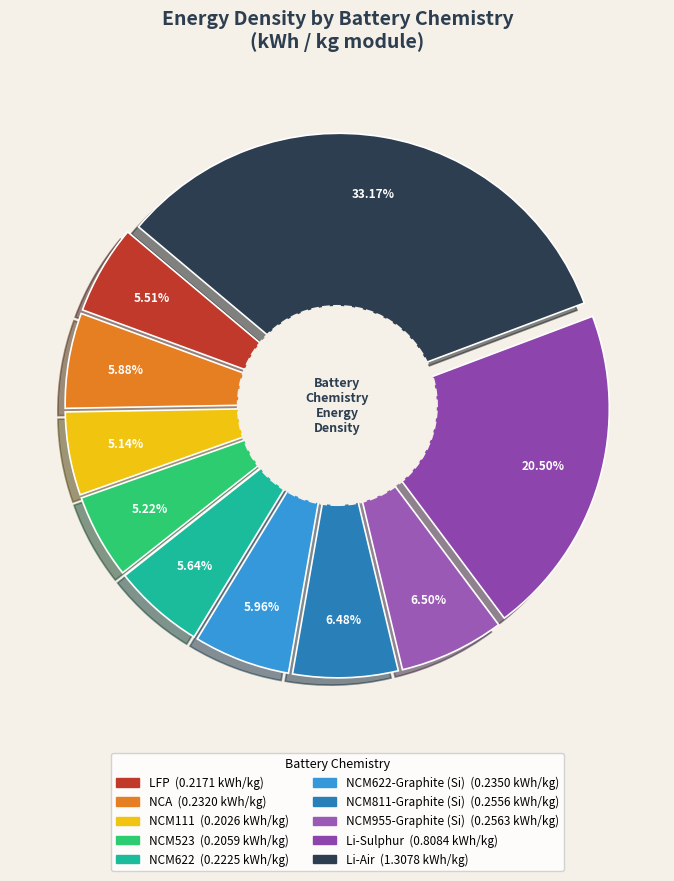

How many slices are in this pie chart?

10